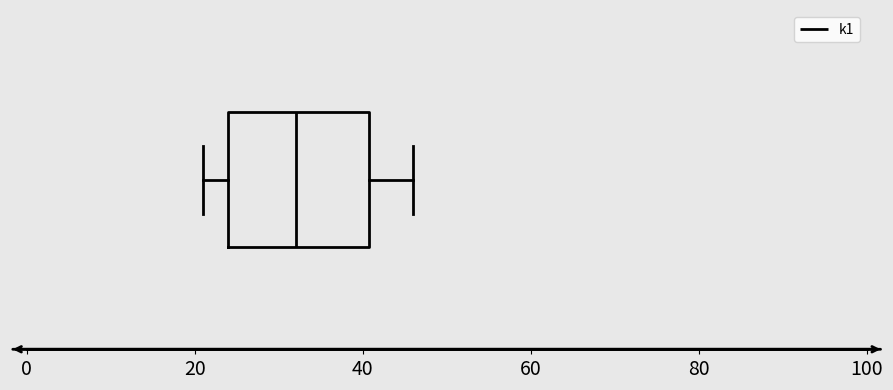

Where does the right whisker of the box end on the x-axis? The values are not printed on the chart, so give them approximately, as read against the axis.

46